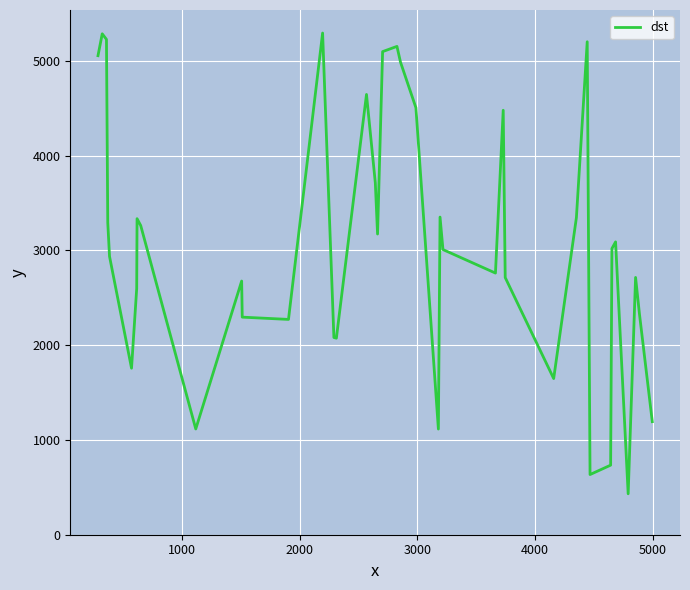

What is the maximum value shown in the chart?

5294